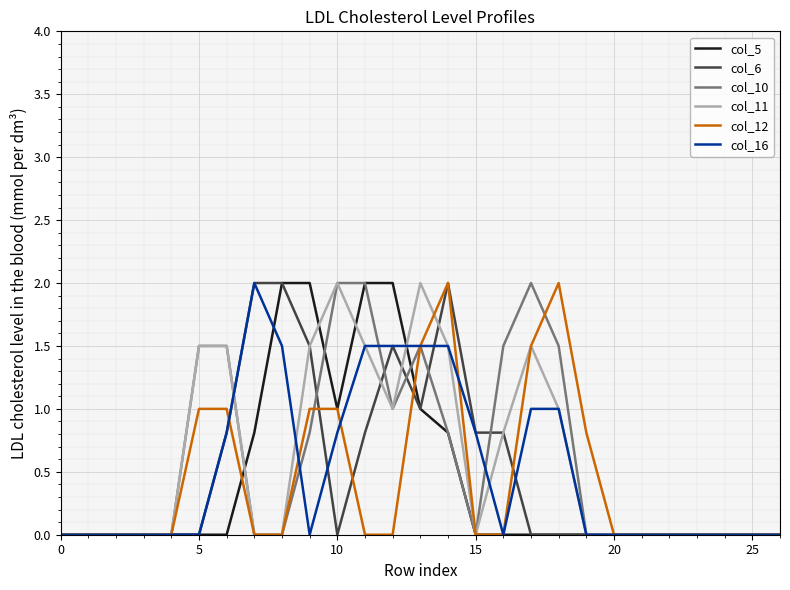

What is the maximum value shown in the chart?

2.0